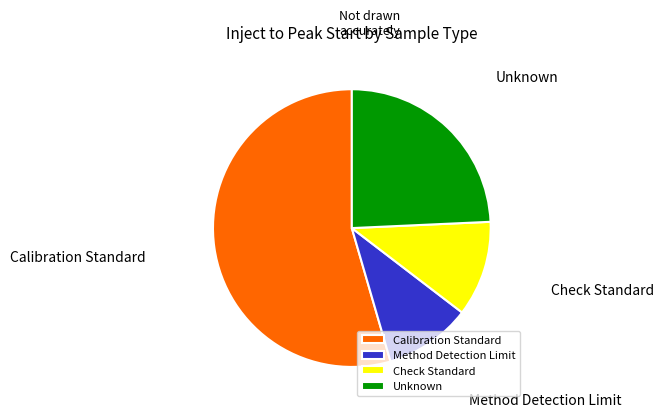

How many slices are in this pie chart?

4